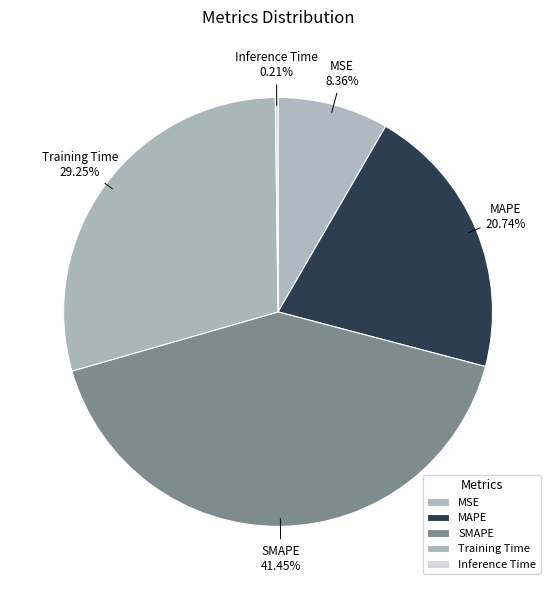

Which has a higher value, SMAPE or MAPE?

SMAPE